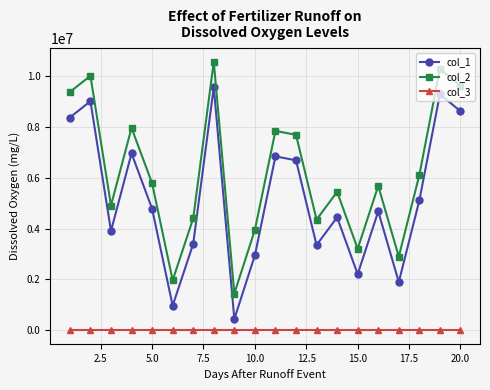

Rank the series by their maximum value, from lowest to highest.

col_3, col_1, col_2